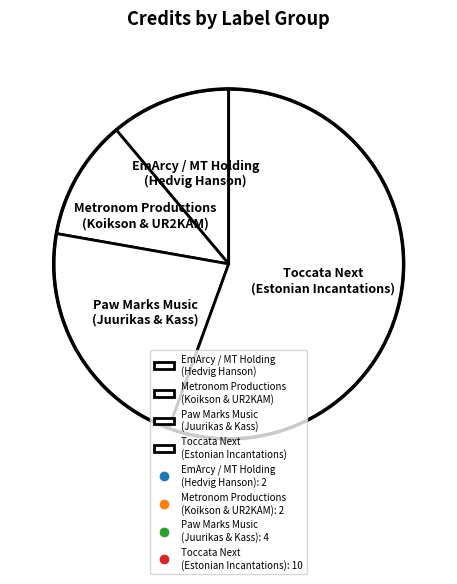

The EmArcy / MT Holding (Hedvig Hanson) slice represents 11% of the pie. True or false?

True